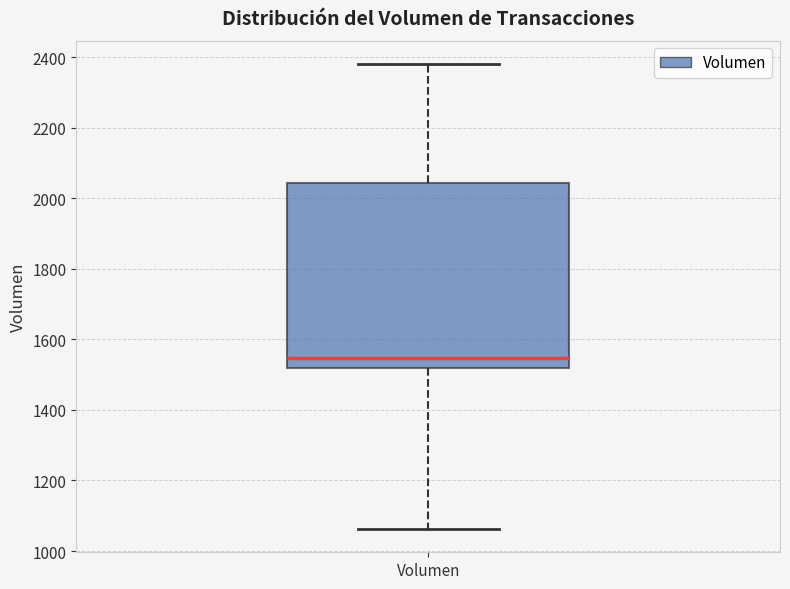

Read this box plot against the y-axis: the position of the median line, the range covered by the box, and the ends of both whiskers. The values are not printed on the chart, so give them approximately, as read against the axis.

median 1540, box 1520 to 2040, whiskers 1060 to 2380